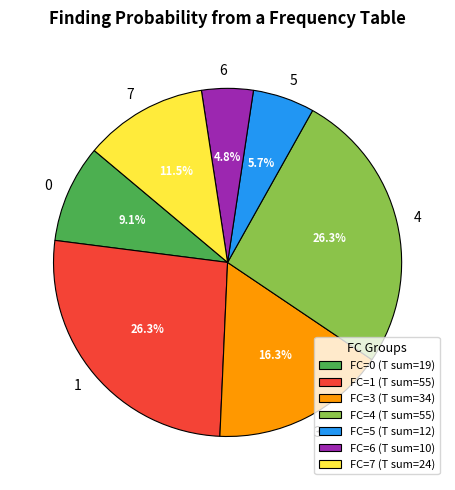

True or false: 7 accounts for 33% of the total.

False